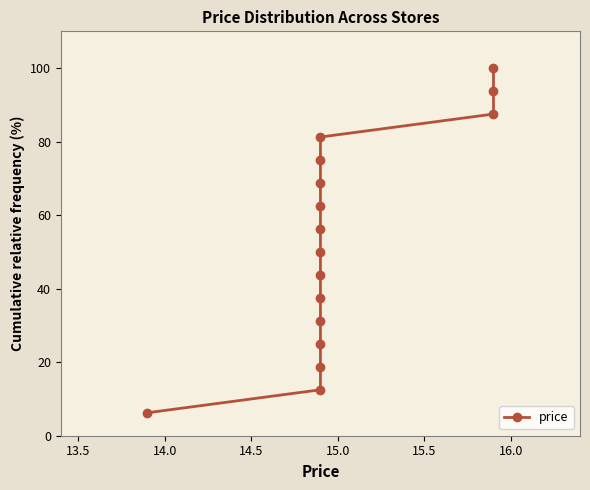

Count the number of values greater than 56.

8